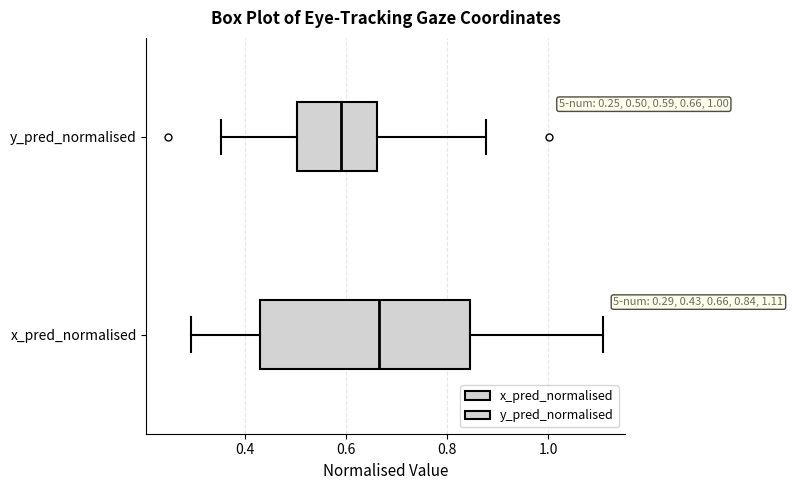

Which box's median line is the furthest to the right?

x_pred_normalised